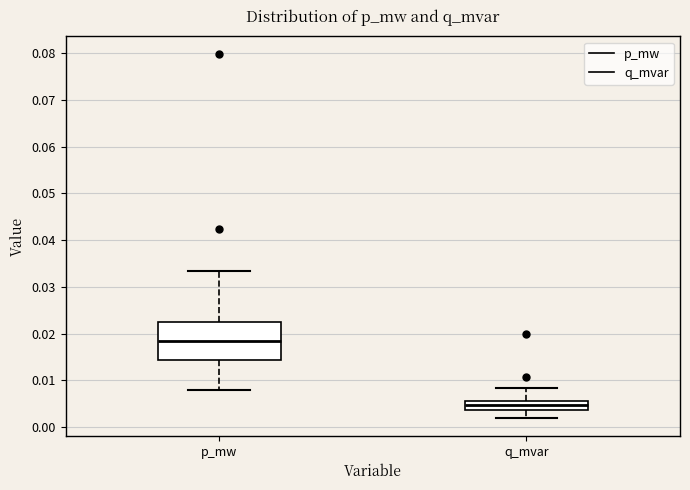

Reading left to right, transcribe this box plot: for each box, give where its median line is, the range the box spans, and where its two whiskers end, as read against the y-axis. The values are not printed on the chart, so give them approximately, as read against the axis.

p_mw: median 0.018, box 0.014 to 0.023, whiskers 0.008 to 0.033
q_mvar: median 0.005, box 0.004 to 0.006, whiskers 0.002 to 0.008